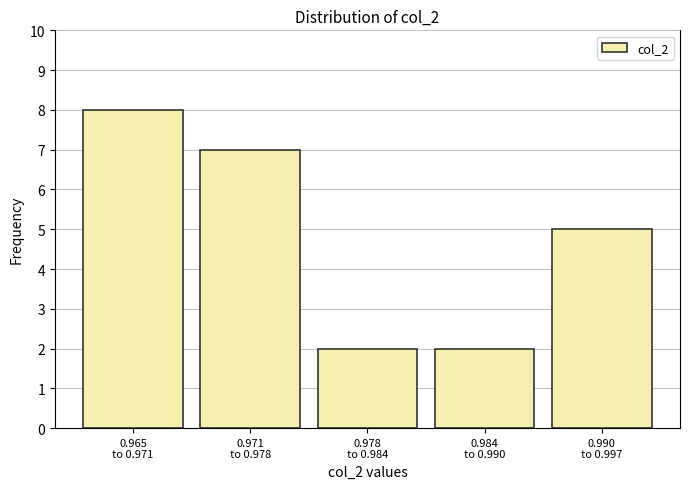

Reading left to right, what are all the values shown in this chart?

8	7	2	2	5